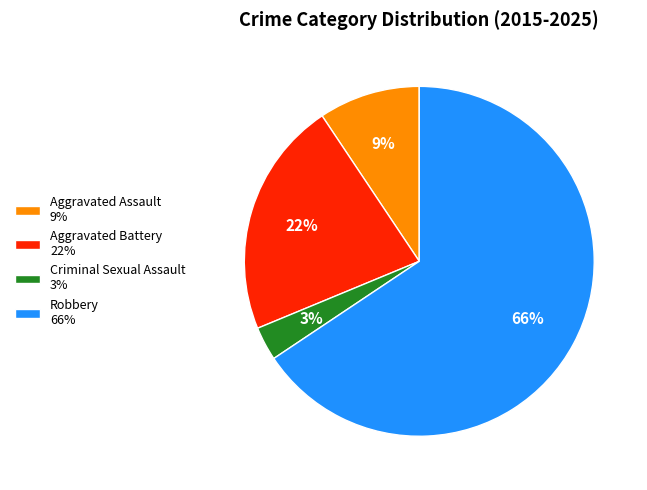

To the nearest percent, what is the combined percentage of Aggravated Assault and Aggravated Battery?

31%